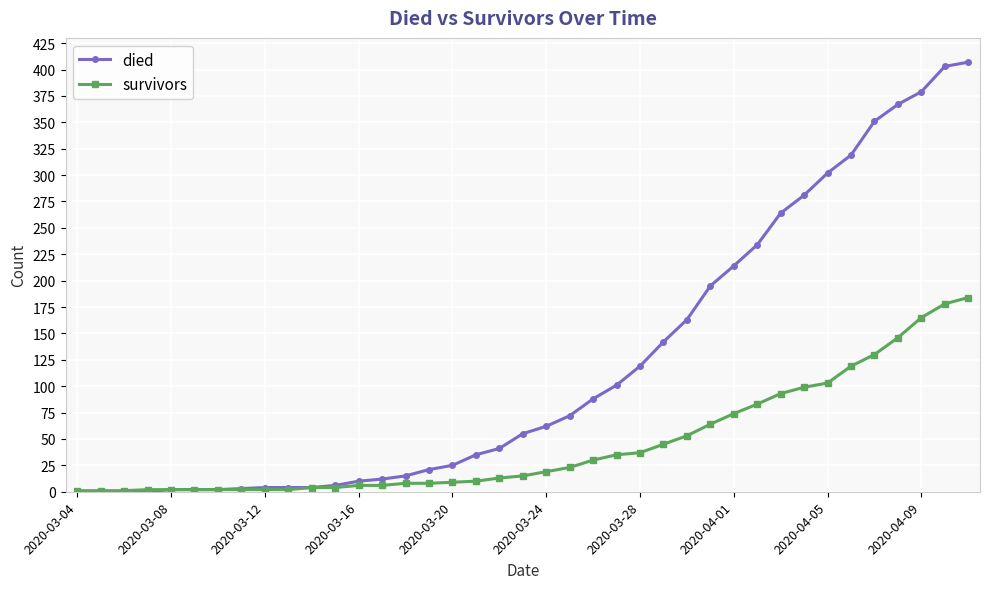

Which series has the widest spread of values?

died